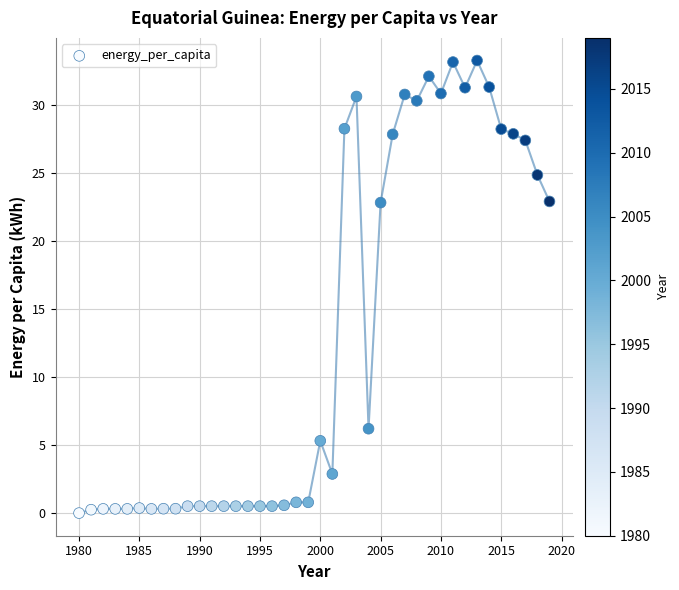

What is the range of Y values (max minus min)?

33.2